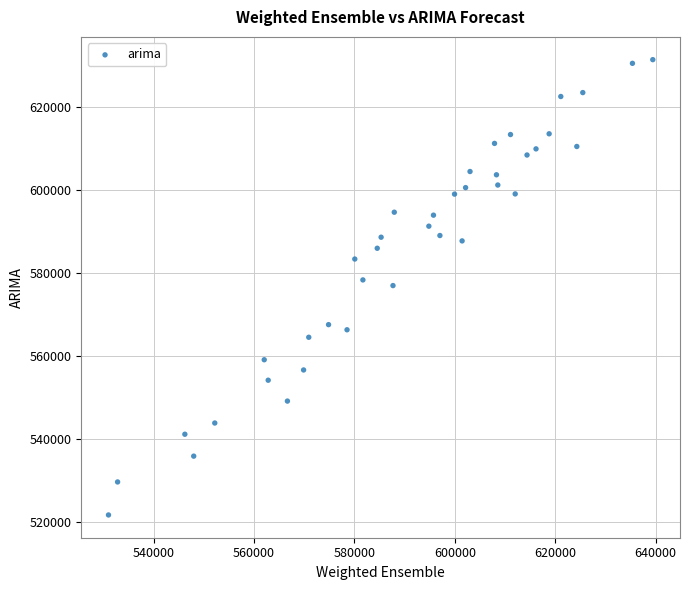

What is the range of Y values (max minus min)?

109731.9